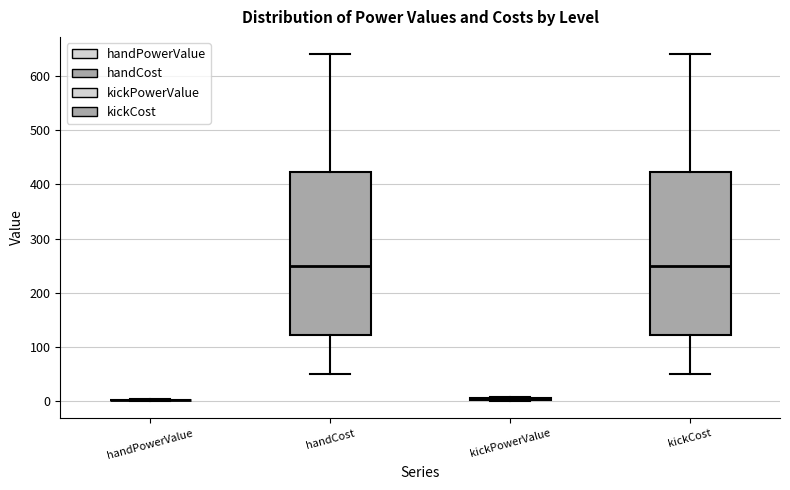

Where is the lower edge of the box for kickCost on the y-axis? The values are not printed on the chart, so give them approximately, as read against the axis.

120